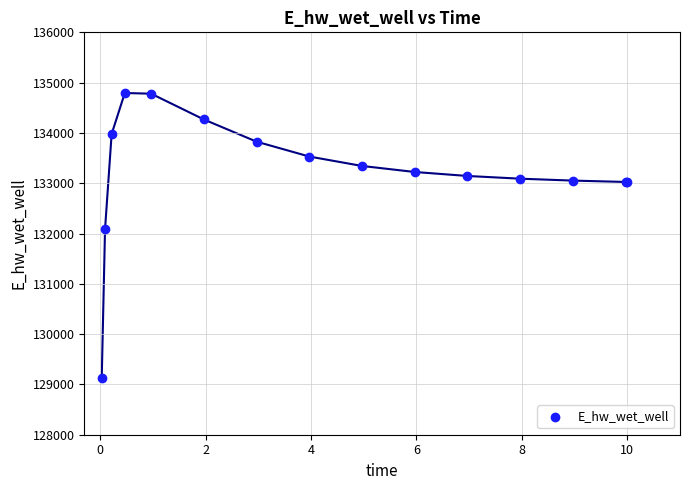

What Y value in the scatter plot is closest to 131963?

132086.5